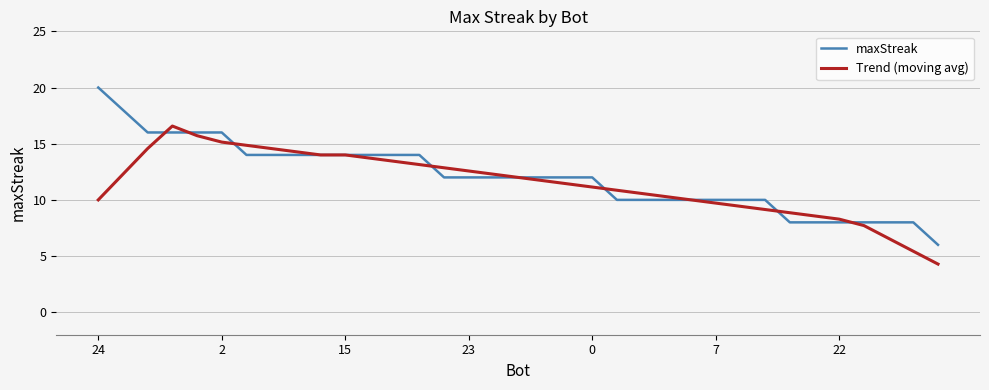

What is the highest value of the maxStreak series?

20.0